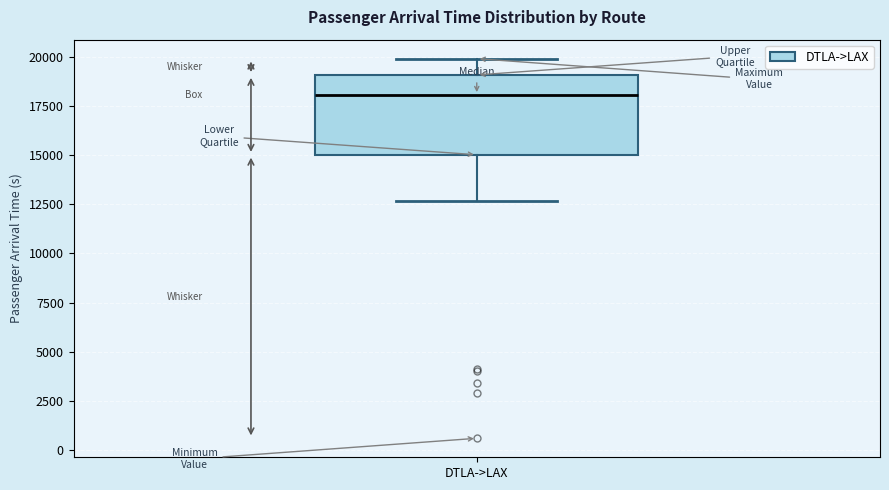

Read this box plot against the y-axis: the position of the median line, the range covered by the box, and the ends of both whiskers. The values are not printed on the chart, so give them approximately, as read against the axis.

median 18000, box 15000 to 19000, whiskers 12500 to 20000